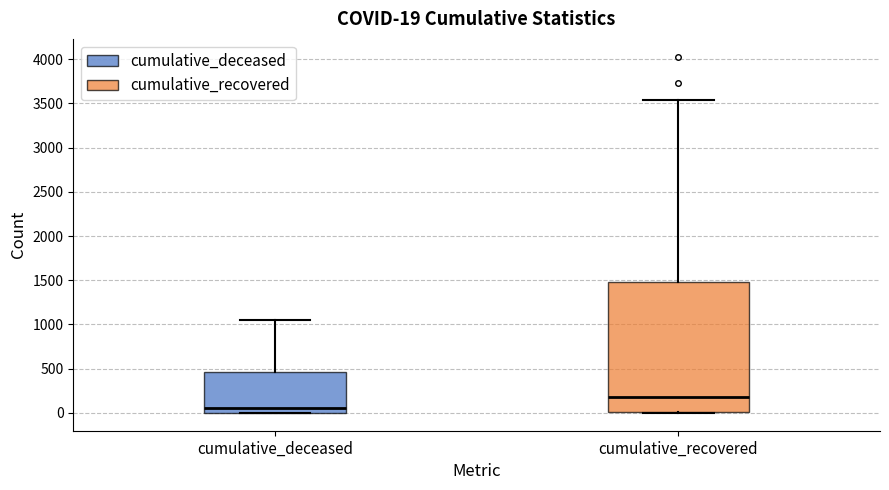

Which box has the highest median line?

cumulative_recovered